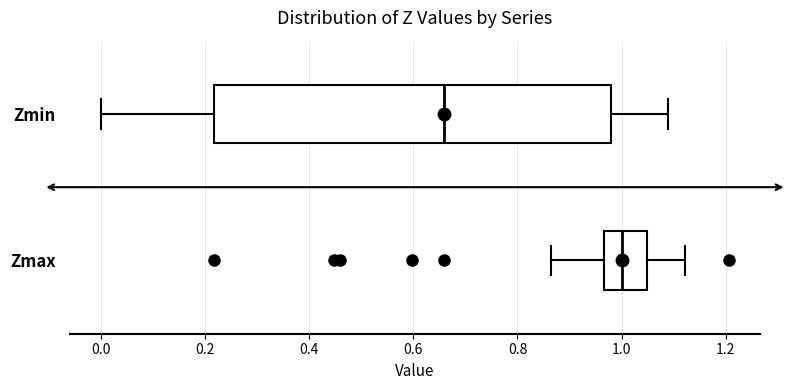

Which box has the furthest to the left median line?

Zmin